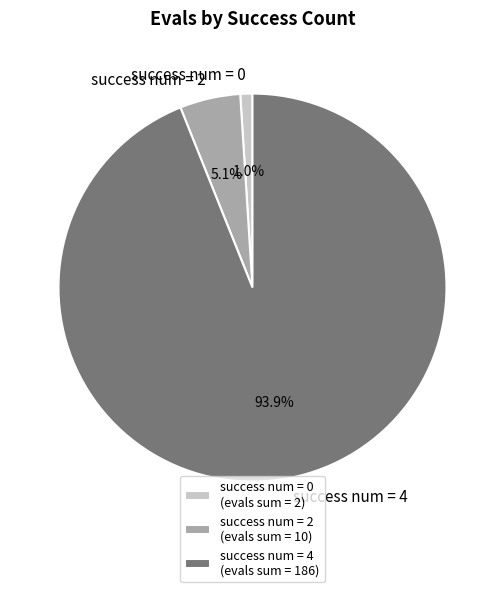

Does any single category account for the majority?

Yes